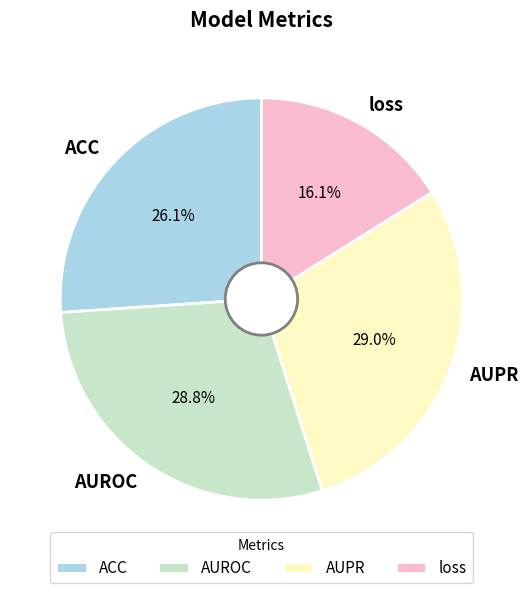

Is the sum of ACC and AUPR greater than half?

Yes